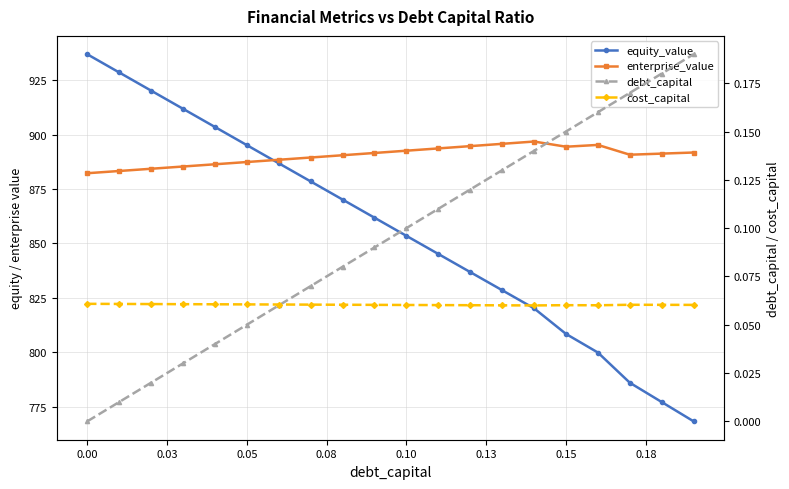

Is it true that enterprise_value equals 1245.2 at 19?

False